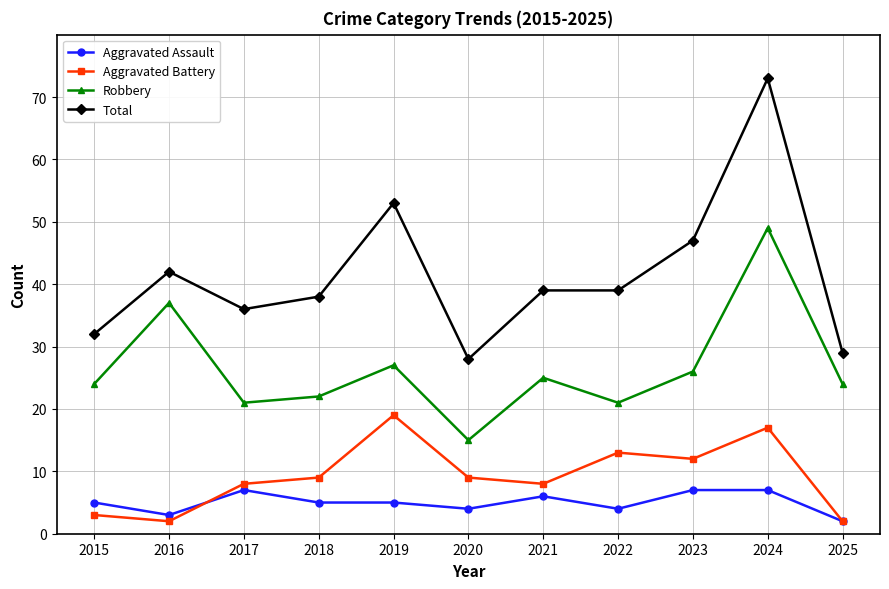

List the series in order of their peak value, highest first.

Total, Robbery, Aggravated Battery, Aggravated Assault